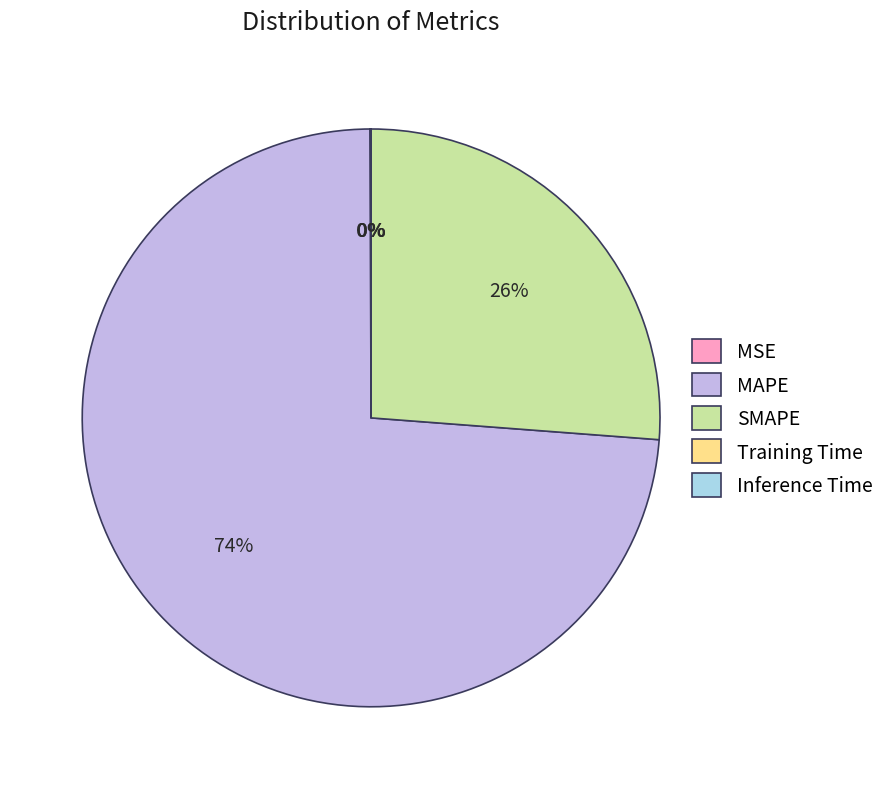

What is the largest slice in the pie chart?

MAPE